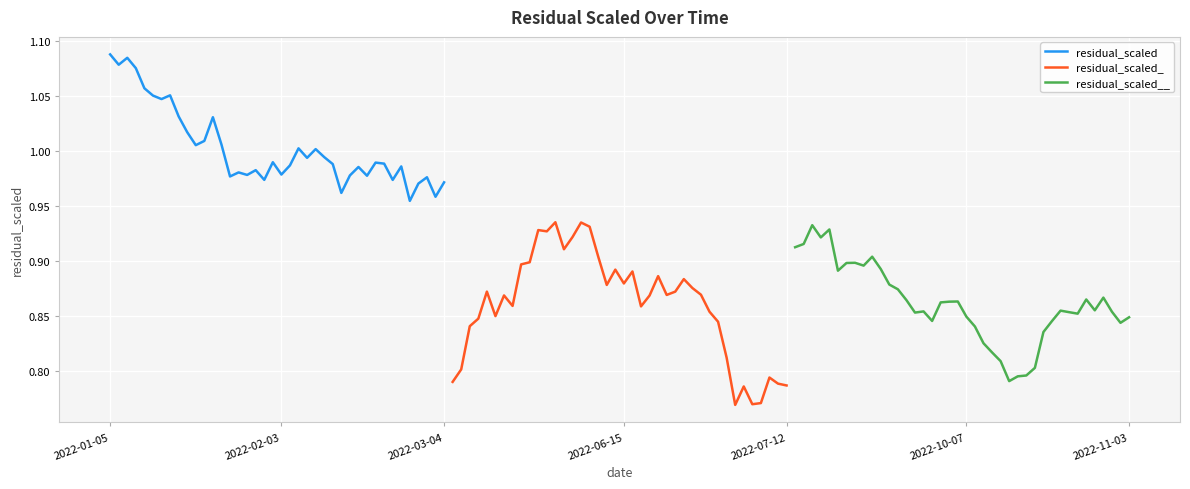

True or false: residual_scaled__ and residual_scaled cross at least once.

False